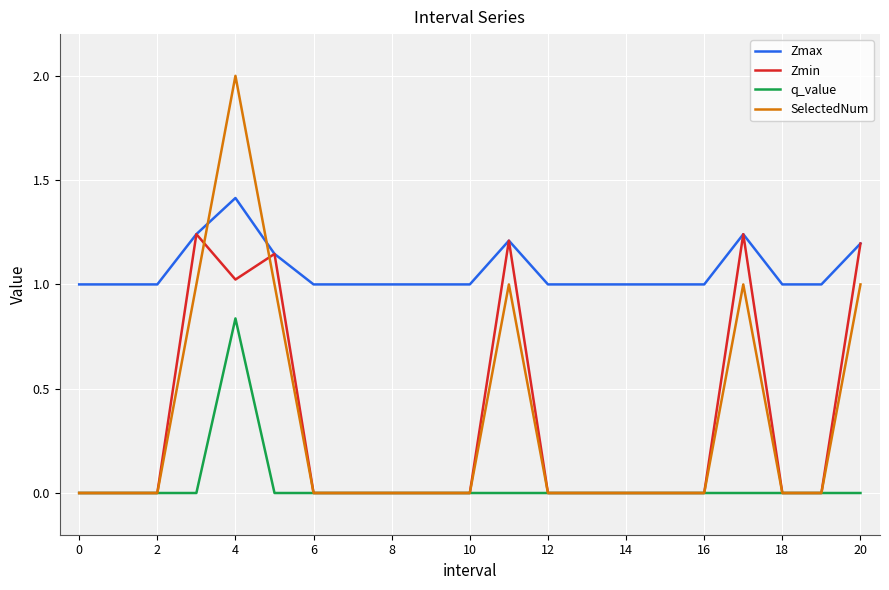

What is the sum of all Zmax values?

22.4